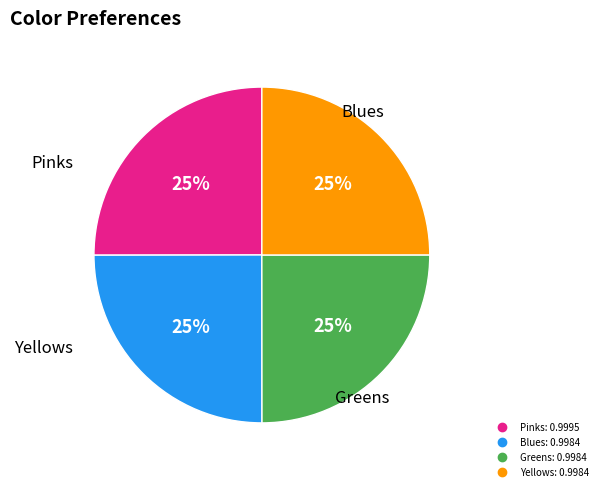

Is there any slice that represents more than half of the pie?

No